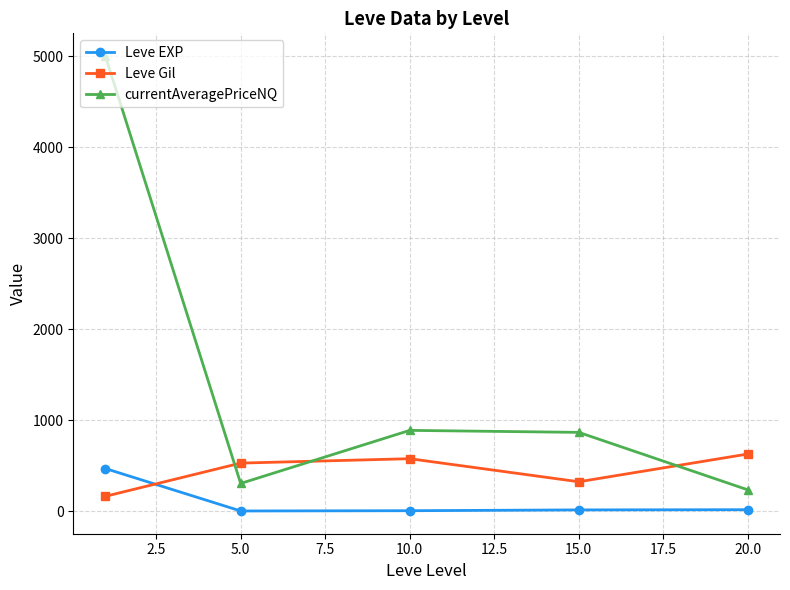

What is the average value of the currentAveragePriceNQ series?

1458.6